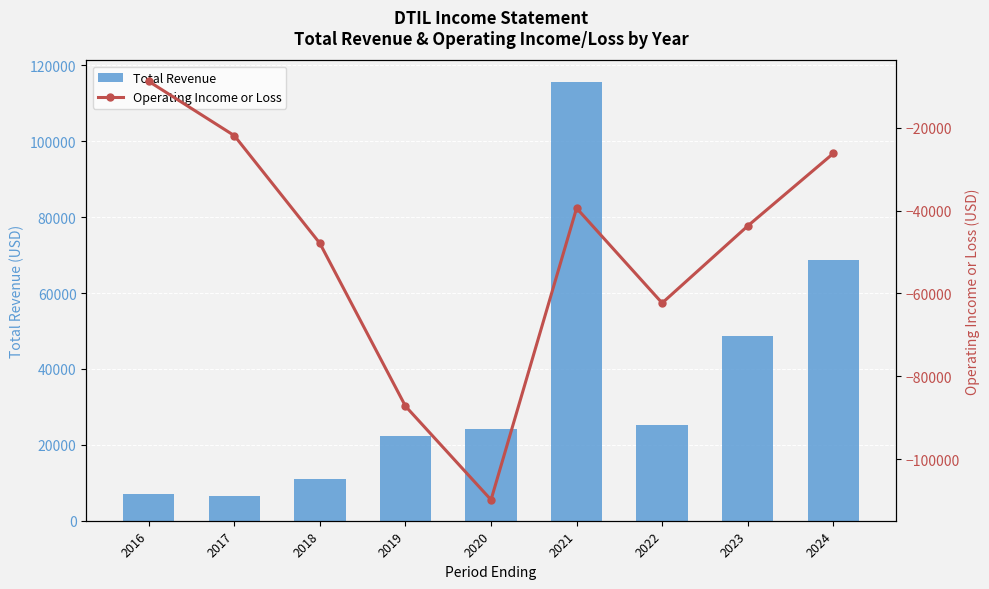

Rank the series at 2017 from highest to lowest value.

Total Revenue, Operating Income or Loss